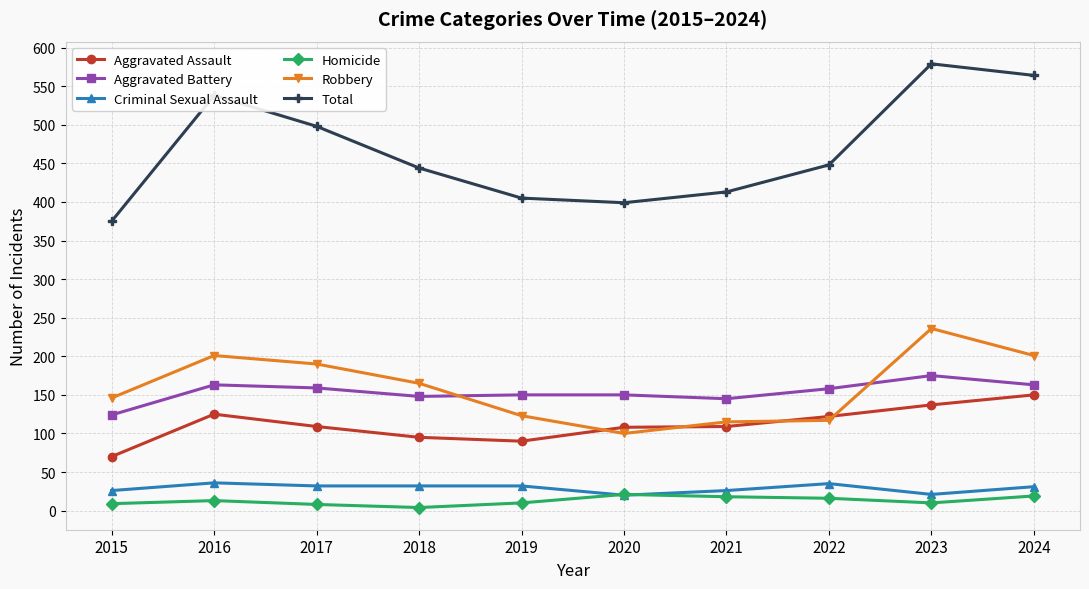

Count the number of data series in this chart.

6